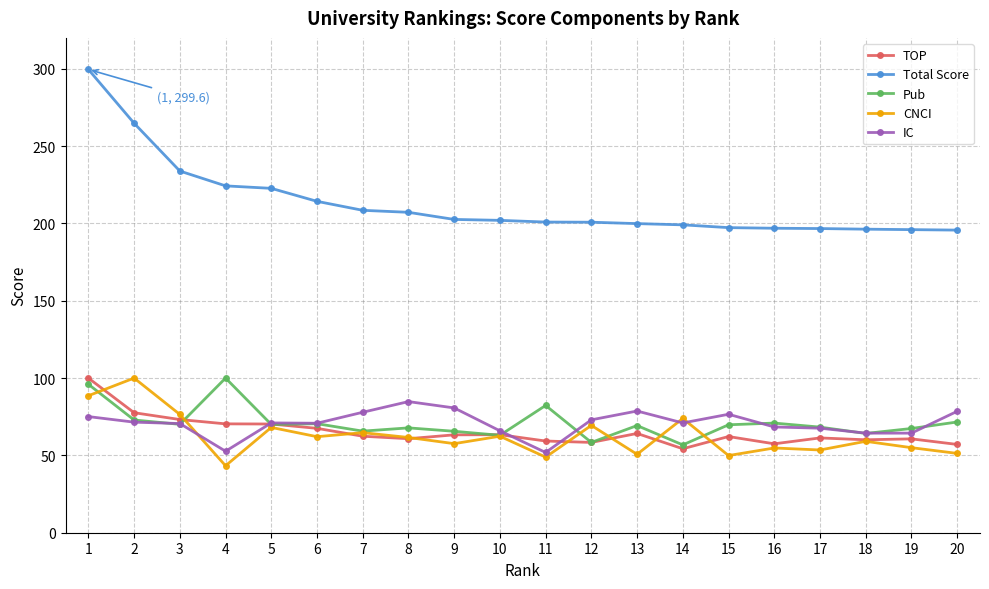

At how many categories does at least one series exceed 166?

20